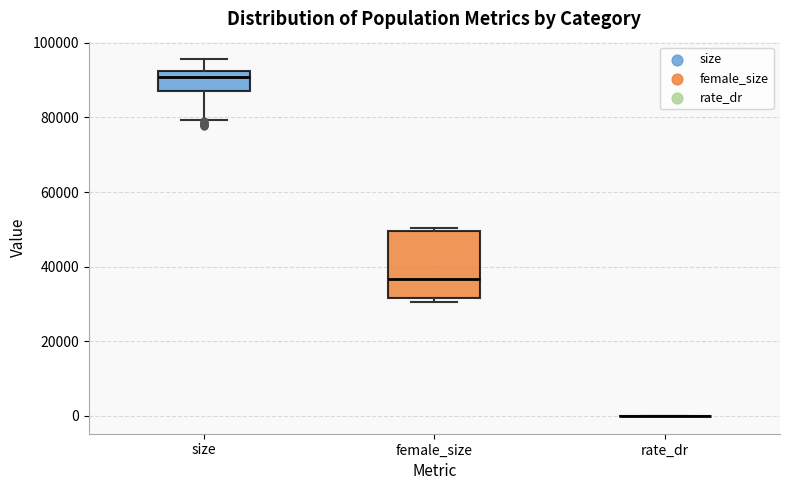

Which box is the tallest, from its lower edge to its upper edge?

female_size